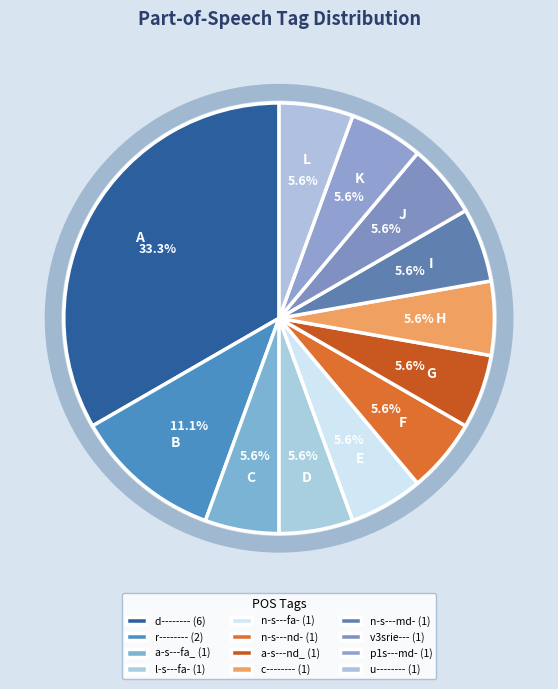

Rank the categories by value from lowest to highest.

a-s---fa_, l-s---fa-, n-s---fa-, n-s---nd-, a-s---nd_, c--------, n-s---md-, v3srie---, p1s---md-, u--------, r--------, d--------